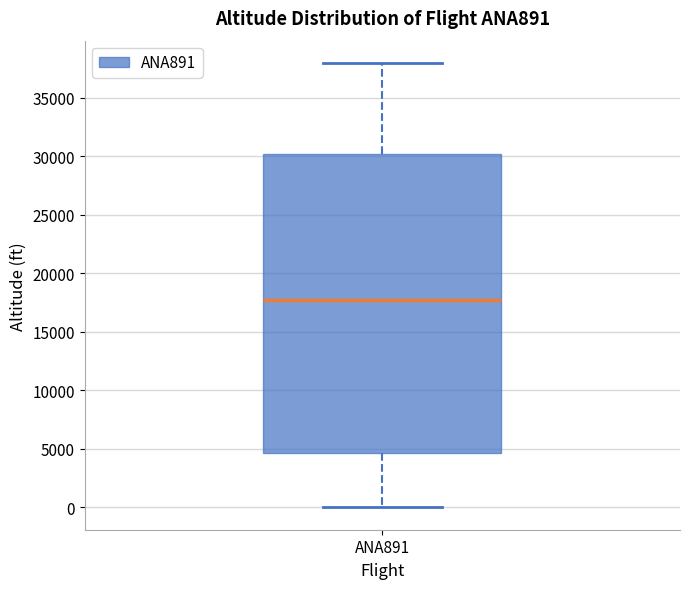

Read this box plot against the y-axis: the position of the median line, the range covered by the box, and the ends of both whiskers. The values are not printed on the chart, so give them approximately, as read against the axis.

median 18000, box 4500 to 30000, whiskers 0 to 38000